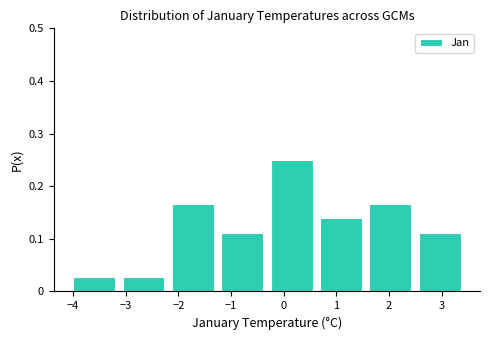

Reading left to right, list every bar in this chart as the range it spans on the x-axis followed by its height. Neither the bar edges nor the heights are printed on the chart, so give them approximately, as read against the axes.

-4.0 to -3.1: 0.03
-3.1 to -2.1: 0.03
-2.1 to -1.2: 0.17
-1.2 to -0.2: 0.11
-0.2 to 0.7: 0.25
0.7 to 1.6: 0.14
1.6 to 2.6: 0.17
2.6 to 3.5: 0.11